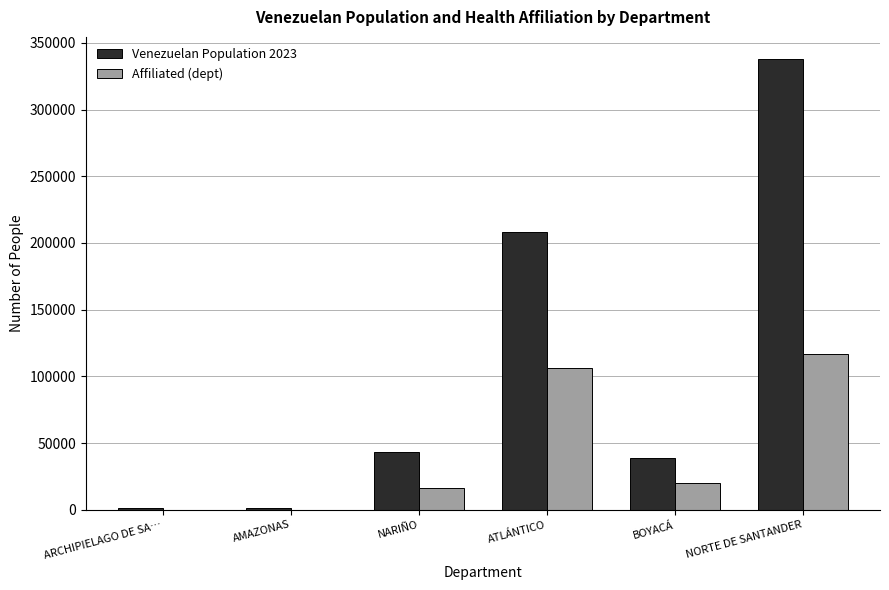

Which category has the highest value across all series?

NORTE DE SANTANDER